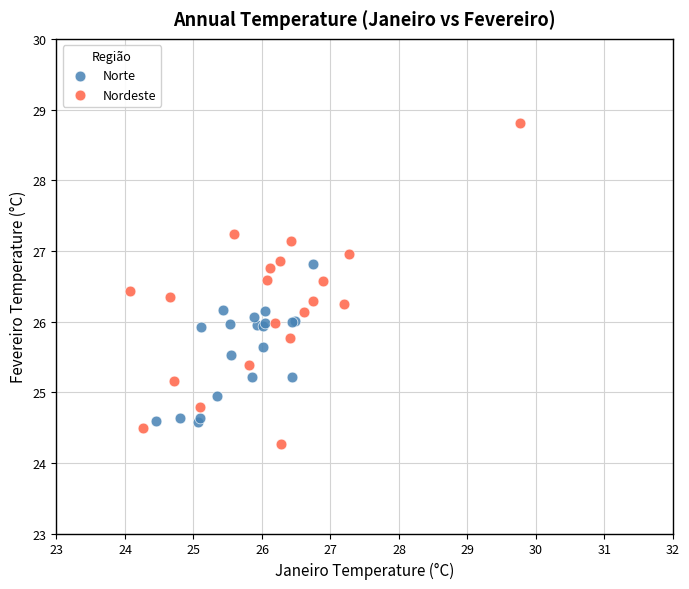

What are all the series names shown in the legend?

Norte, Nordeste